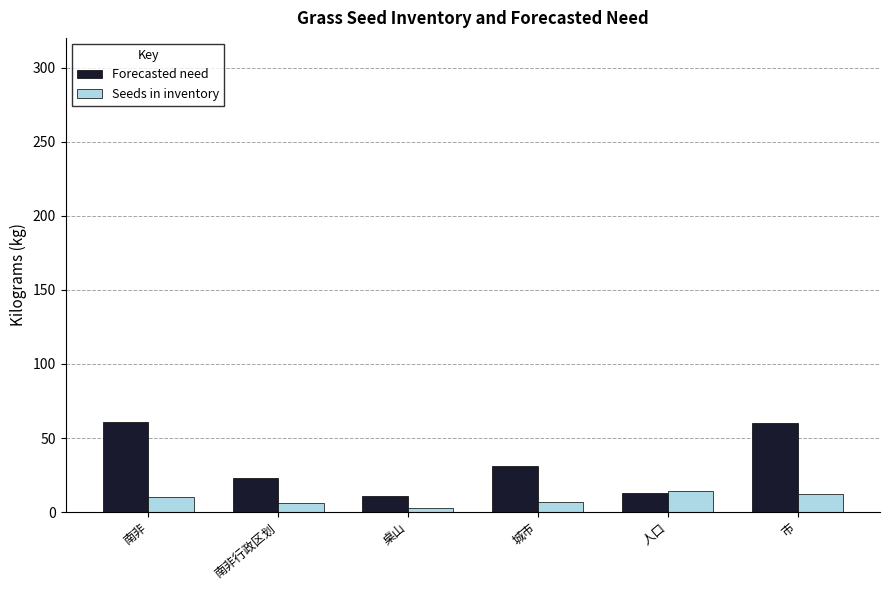

What is the difference between the maximum and minimum values in the Seeds in inventory series?

11